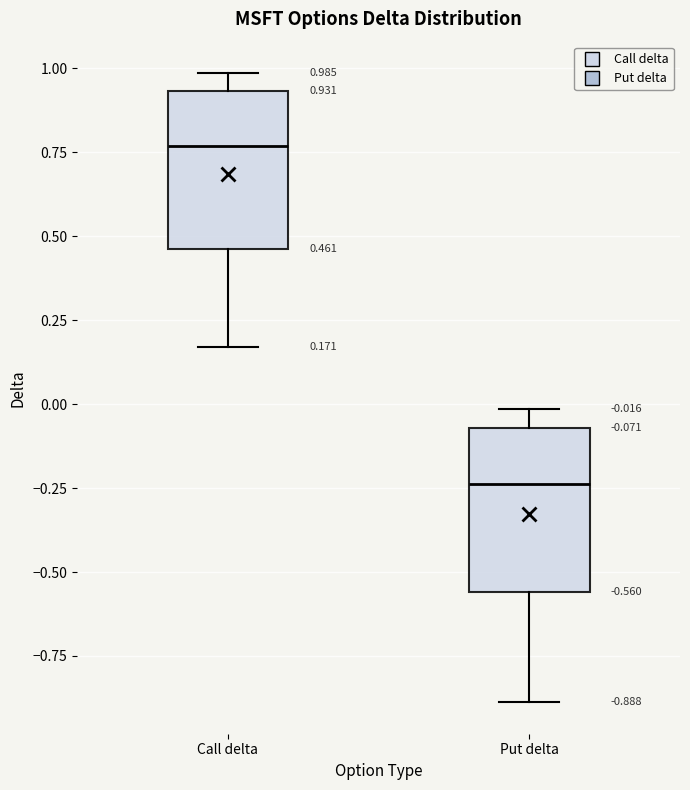

Which box's median line is the lowest?

Put delta